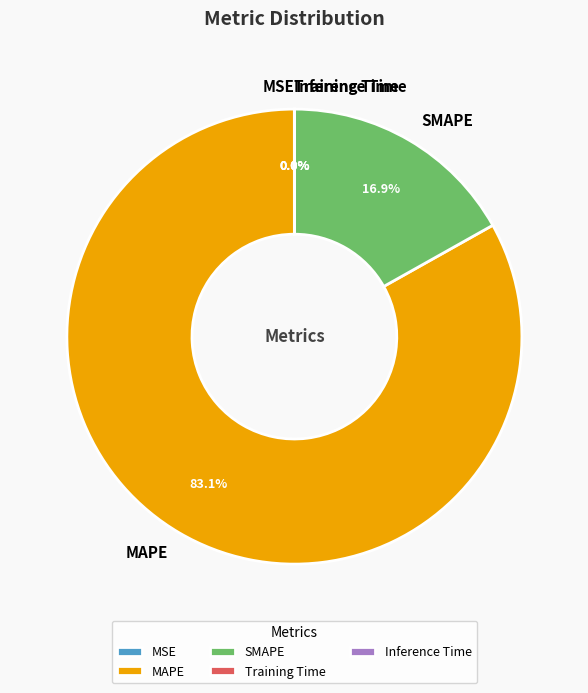

Which category has the biggest portion of the pie?

MAPE